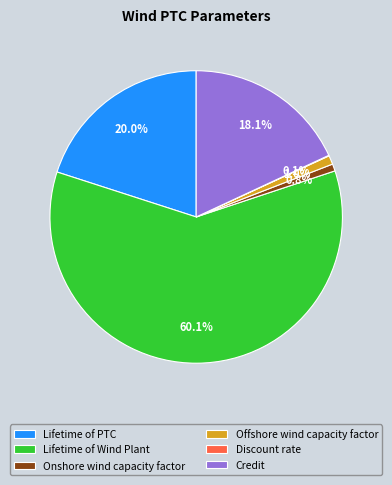

Which slice is the largest?

Lifetime of Wind Plant